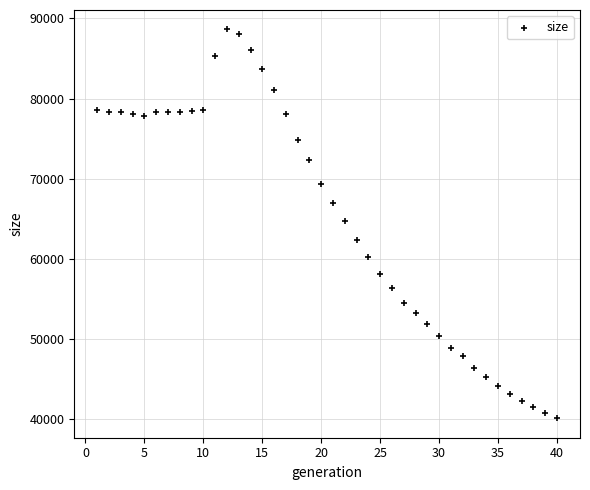

What is the range of X values (max minus min)?

39